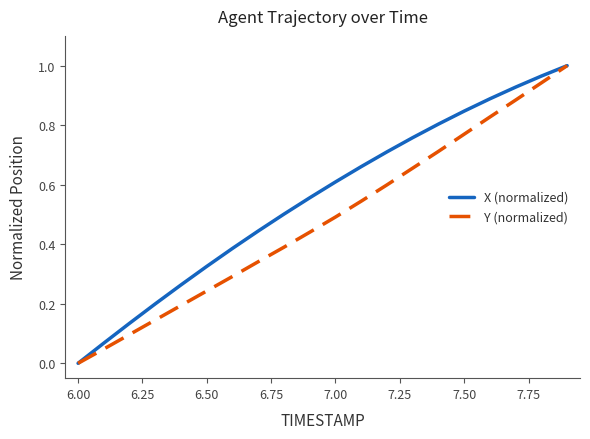

Which series has the largest total across all categories?

X (normalized)